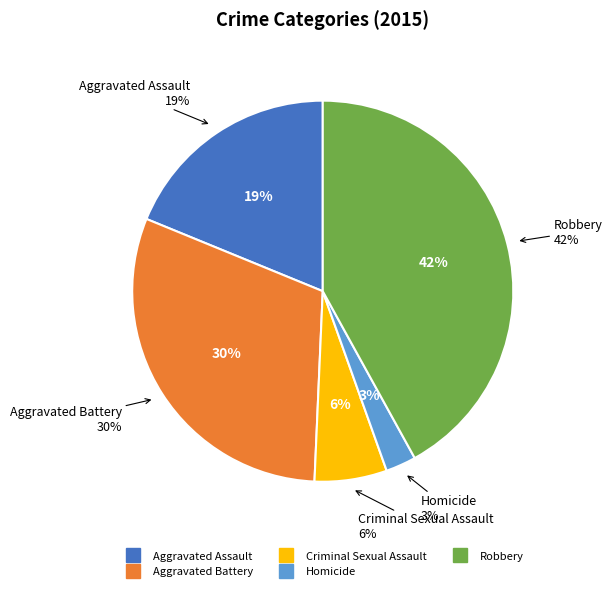

How many slices are in this pie chart?

5